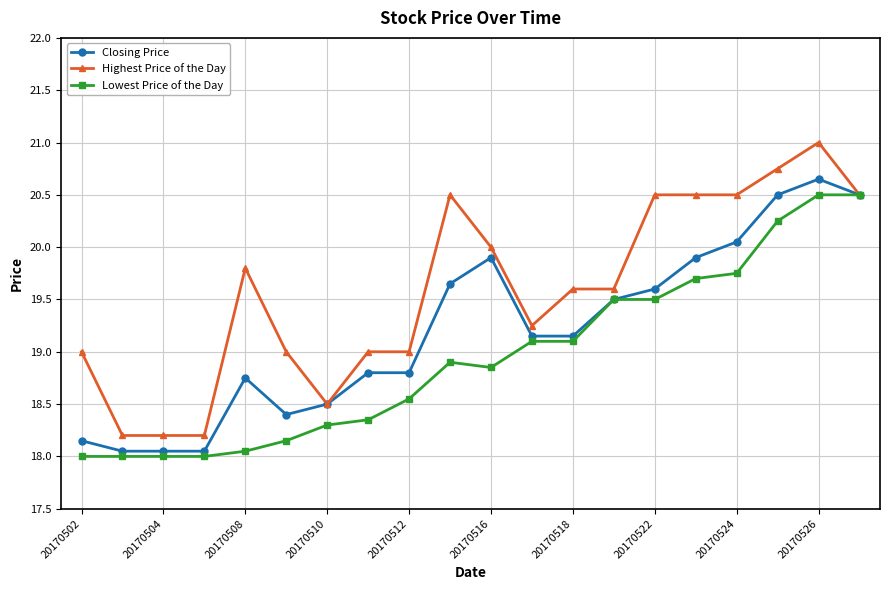

Rank the series by their maximum value, from lowest to highest.

Lowest Price of the Day, Closing Price, Highest Price of the Day